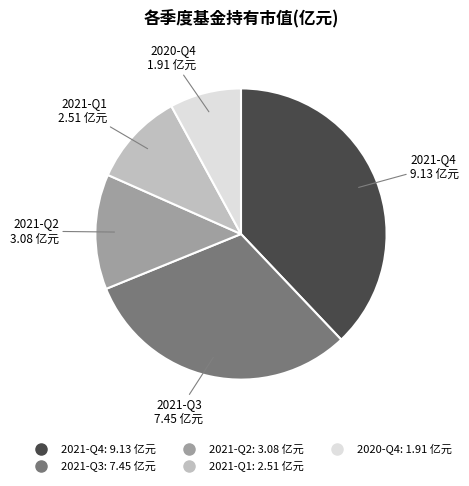

Is there any slice that represents more than half of the pie?

No